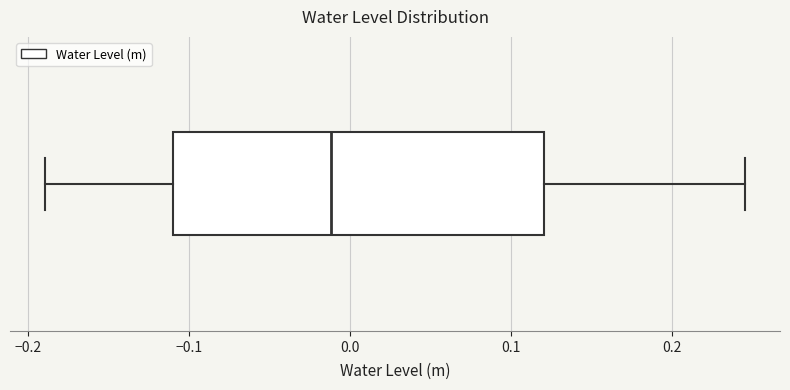

Transcribe this box plot: give where the median line is, the range the box spans, and where the two whiskers end, as read against the x-axis. The values are not printed on the chart, so give them approximately, as read against the axis.

median -0.01, box -0.11 to 0.12, whiskers -0.19 to 0.25